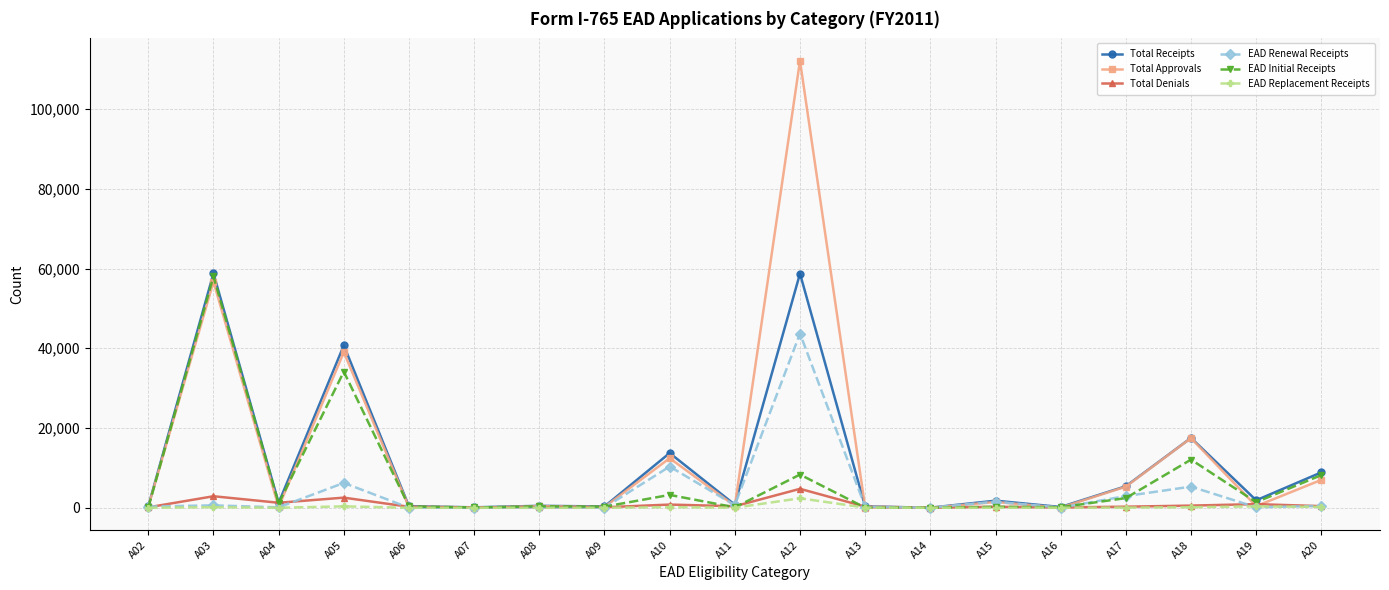

How many values in the EAD Replacement Receipts series are below 22?

9